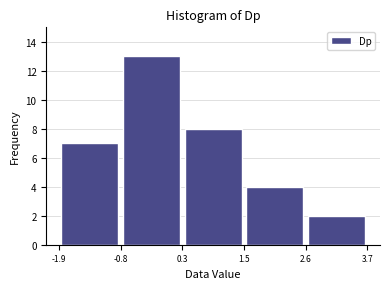

Reading left to right, transcribe this chart: for each bar, give the range it covers on the x-axis and its height. The values are not printed on the chart, so give them approximately, as read against the axis.

-1.9 to -0.8: 7
-0.8 to 0.3: 13
0.3 to 1.5: 8
1.5 to 2.6: 4
2.6 to 3.7: 2